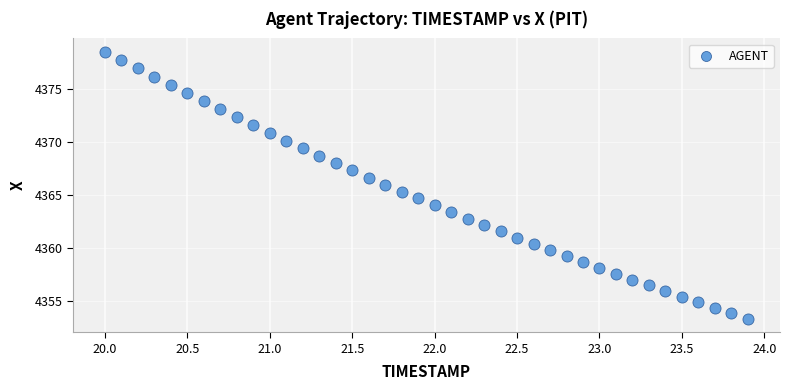

What is the range of Y values (max minus min)?

25.3